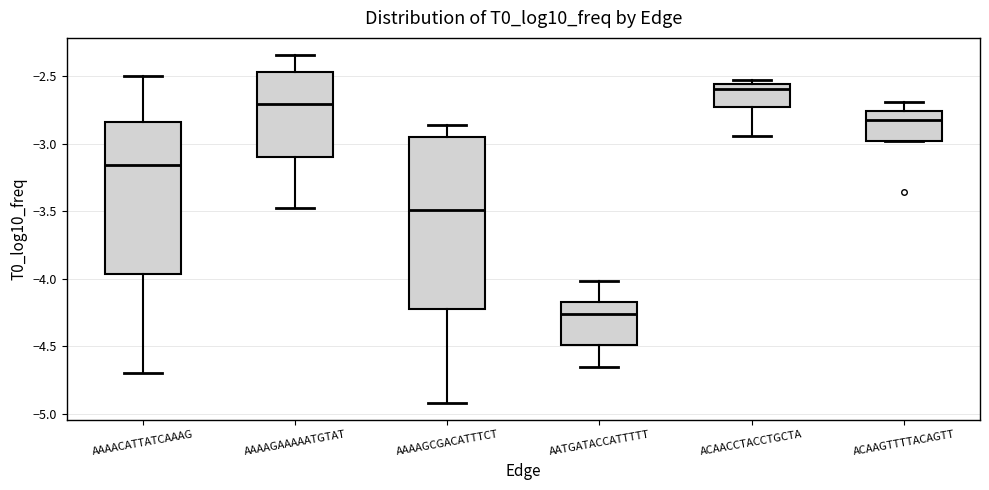

Reading left to right, transcribe this box plot: for each box, give where its median line is, the range the box spans, and where its two whiskers end, as read against the y-axis. The values are not printed on the chart, so give them approximately, as read against the axis.

AAAACATTATCAAAG: median -3.15, box -3.95 to -2.85, whiskers -4.70 to -2.50
AAAAGAAAAATGTAT: median -2.70, box -3.10 to -2.45, whiskers -3.50 to -2.35
AAAAGCGACATTTCT: median -3.50, box -4.20 to -2.95, whiskers -4.90 to -2.85
AATGATACCATTTTT: median -4.25, box -4.50 to -4.15, whiskers -4.65 to -4.00
ACAACCTACCTGCTA: median -2.60, box -2.75 to -2.55, whiskers -2.95 to -2.55 (just above the box's upper edge)
ACAAGTTTTACAGTT: median -2.80, box -3.00 to -2.75, whiskers -3.00 to -2.70